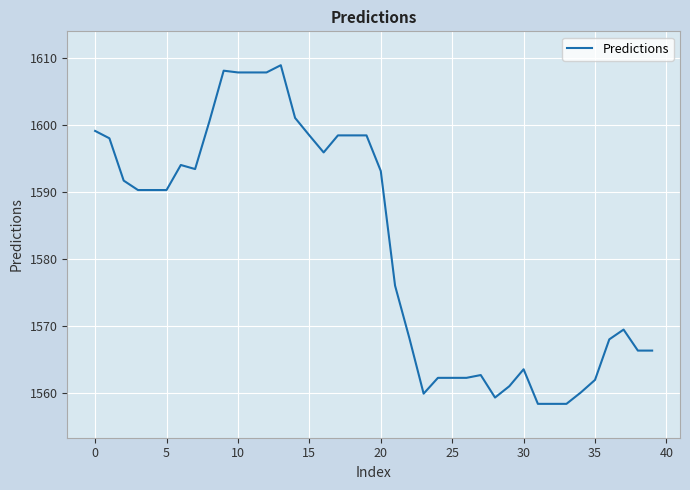

What is the greatest value displayed?

1608.9